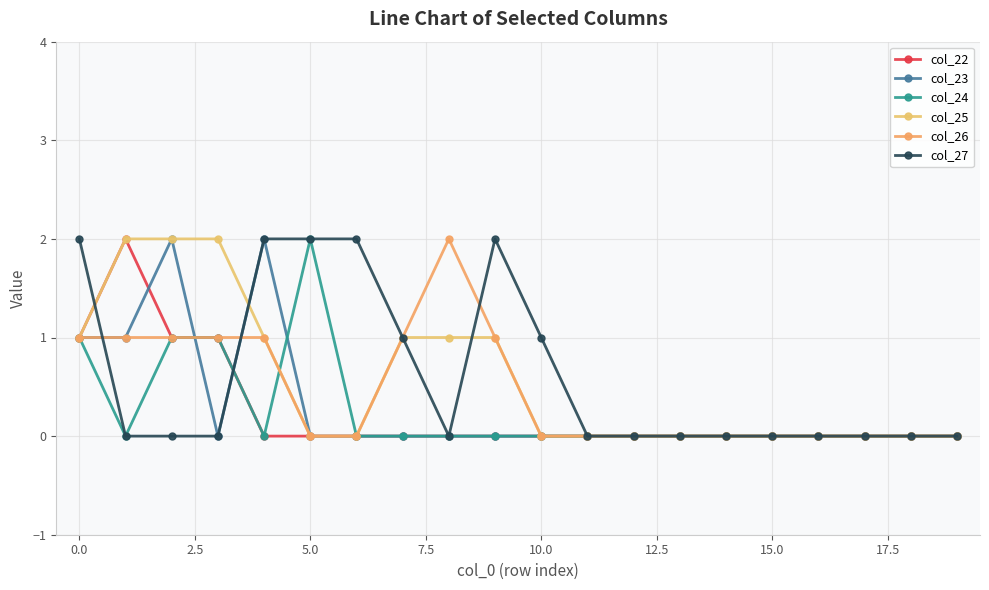

True or false: col_26 and col_25 intersect in this chart.

False